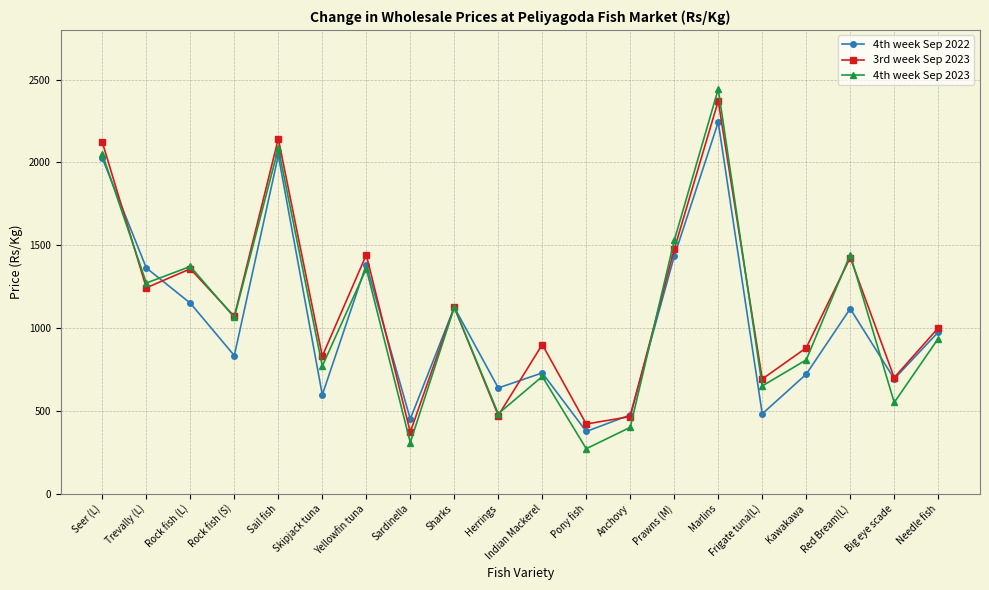

What is the total value across all series at Seer (L)?

6196.1